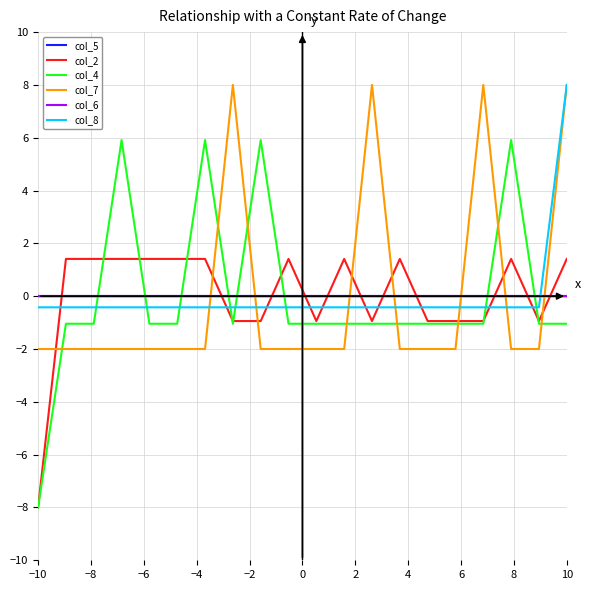

True or false: col_6 has more than 2 interior local peaks.

False